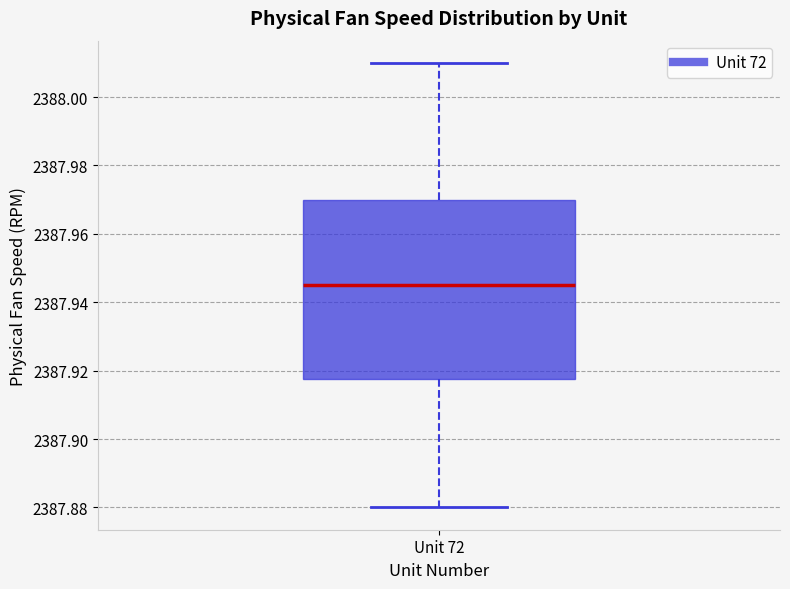

Read this box plot against the y-axis: the position of the median line, the range covered by the box, and the ends of both whiskers. The values are not printed on the chart, so give them approximately, as read against the axis.

median 2387.946, box 2387.918 to 2387.970, whiskers 2387.880 to 2388.010